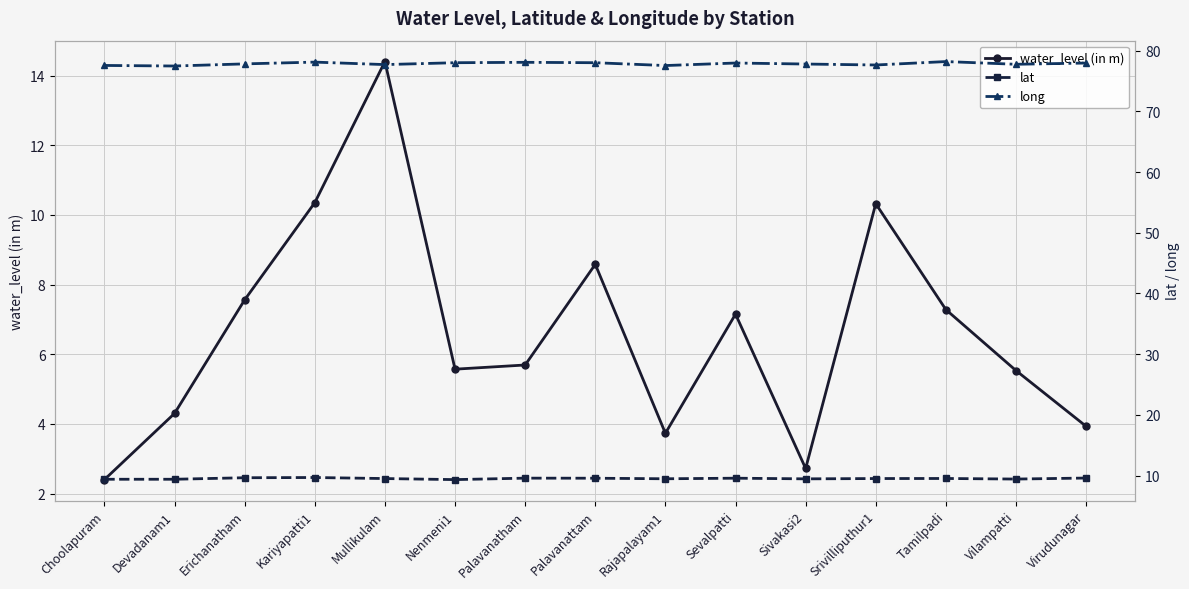

True or false: long and lat intersect in this chart.

False